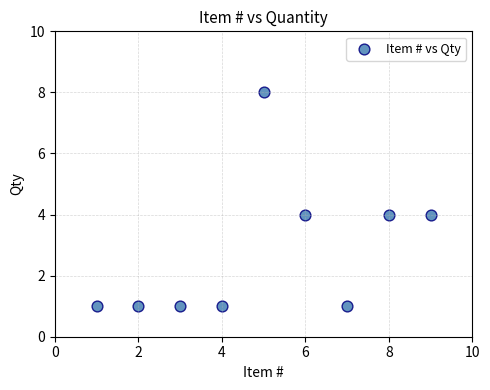

What is the range of X values (max minus min)?

8